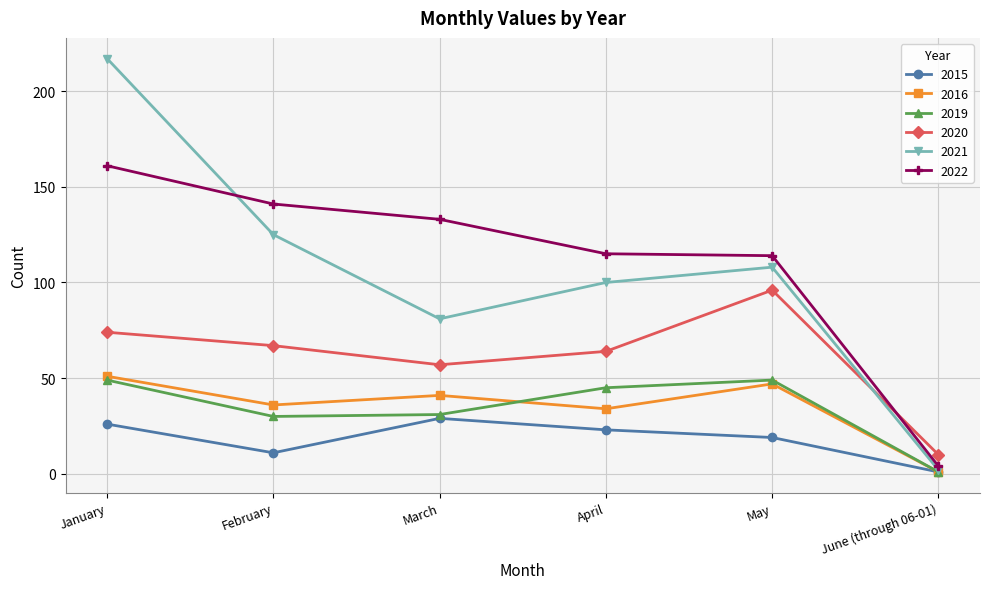

Reading right to left, what are all the values shown in this chart?

2015: 1	19	23	29	11	26
2016: 1	47	34	41	36	51
2019: 1	49	45	31	30	49
2020: 10	96	64	57	67	74
2021: 2	108	100	81	125	217
2022: 4	114	115	133	141	161